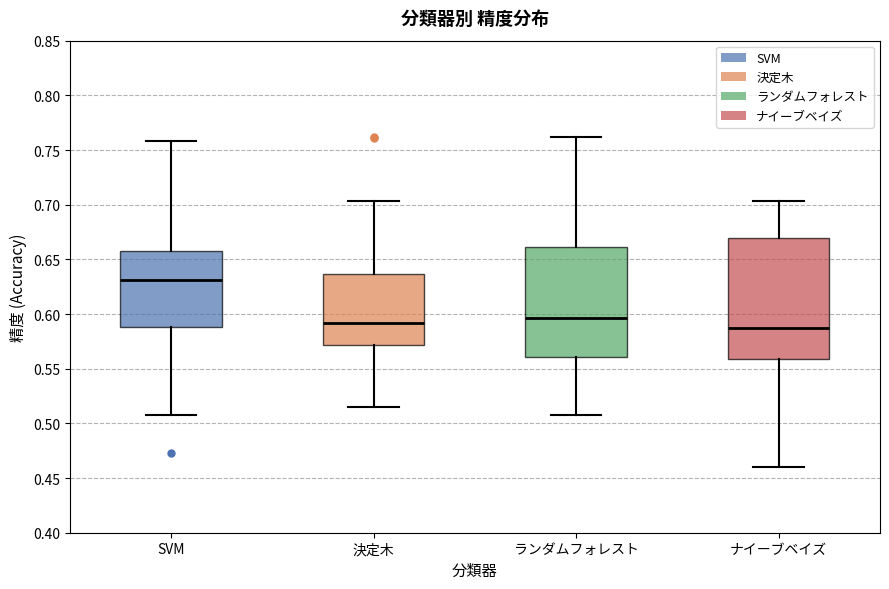

Reading left to right, transcribe this box plot: for each box, give where its median line is, the range the box spans, and where its two whiskers end, as read against the y-axis. The values are not printed on the chart, so give them approximately, as read against the axis.

SVM: median 0.630, box 0.590 to 0.660, whiskers 0.510 to 0.760
決定木: median 0.590, box 0.570 to 0.635, whiskers 0.515 to 0.705
ランダムフォレスト: median 0.595, box 0.560 to 0.660, whiskers 0.510 to 0.760
ナイーブベイズ: median 0.585, box 0.560 to 0.670, whiskers 0.460 to 0.705